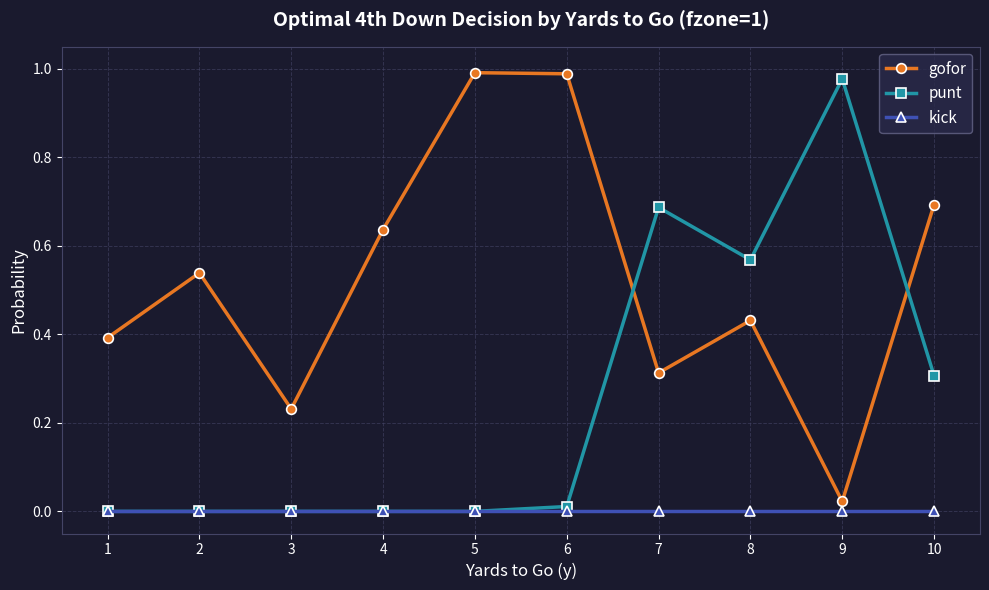

Which series ends up on top after the final intersection of punt and gofor?

gofor